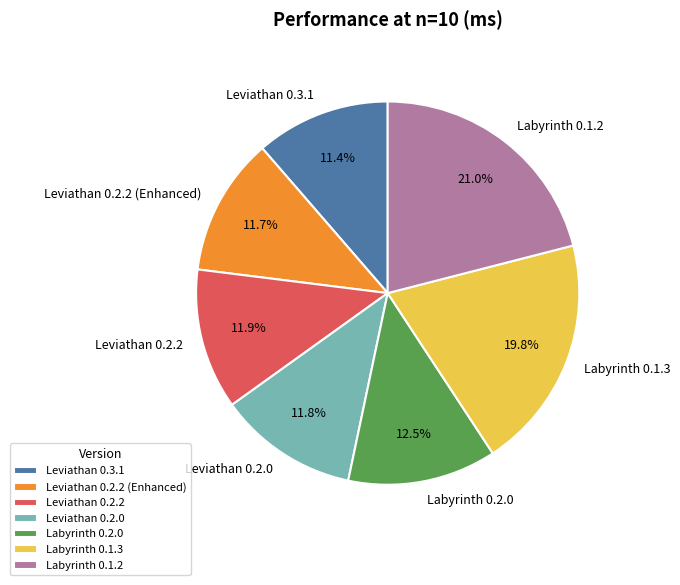

True or false: Labyrinth 0.1.2 accounts for 34% of the total.

False